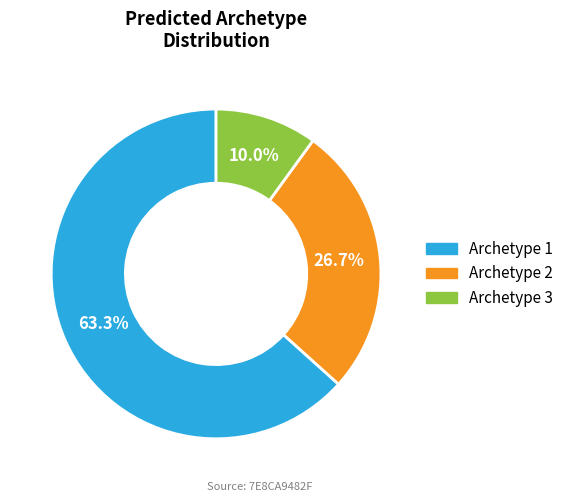

Count the number of slices in the pie.

3